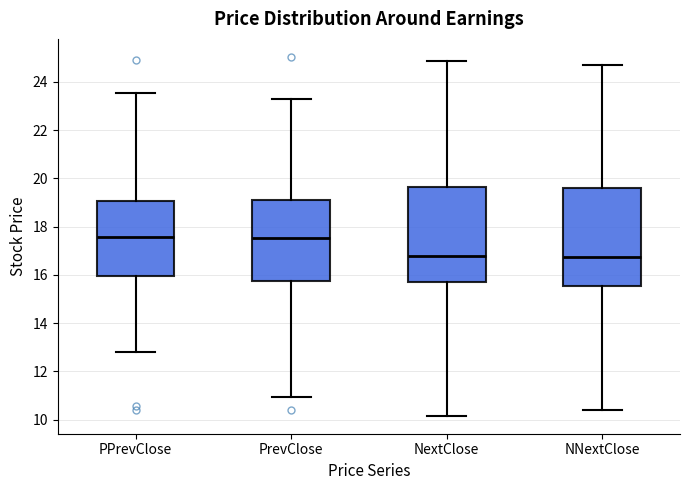

Reading left to right, transcribe this box plot: for each box, give where its median line is, the range the box spans, and where its two whiskers end, as read against the y-axis. The values are not printed on the chart, so give them approximately, as read against the axis.

PPrevClose: median 17.6, box 16.0 to 19.0, whiskers 12.8 to 23.6
PrevClose: median 17.6, box 15.8 to 19.2, whiskers 11.0 to 23.2
NextClose: median 16.8, box 15.8 to 19.6, whiskers 10.2 to 24.8
NNextClose: median 16.8, box 15.6 to 19.6, whiskers 10.4 to 24.6